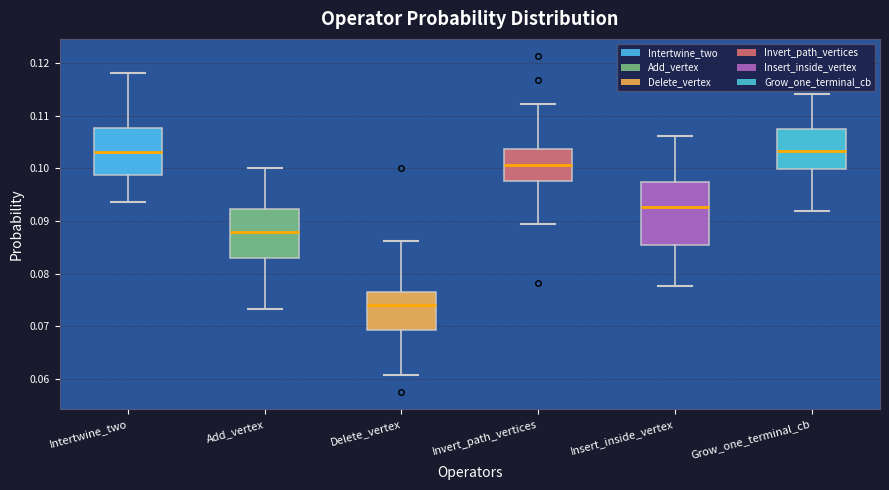

Which box's median line is the lowest?

Delete_vertex